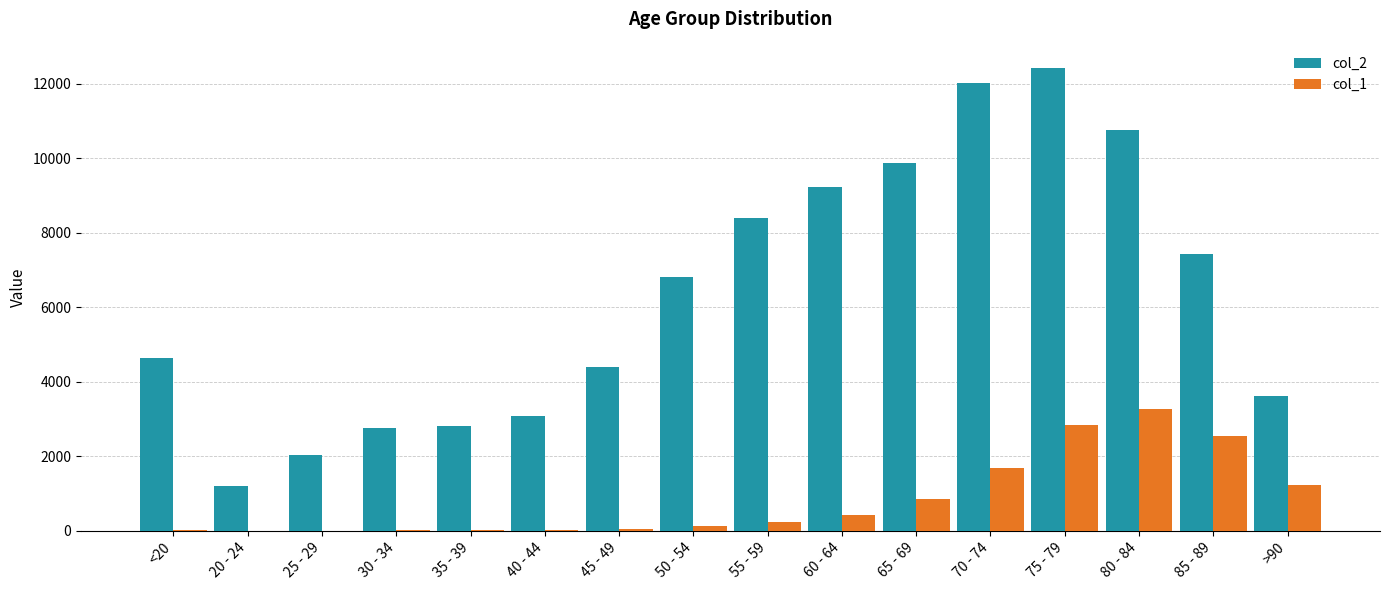

At which category is the sum across all series the highest?

75 - 79